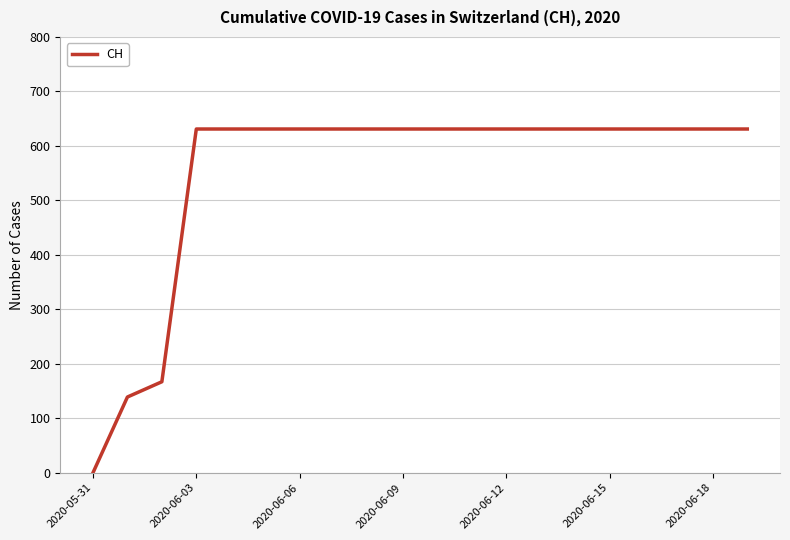

Is this an area chart (filled region under the line)?

No